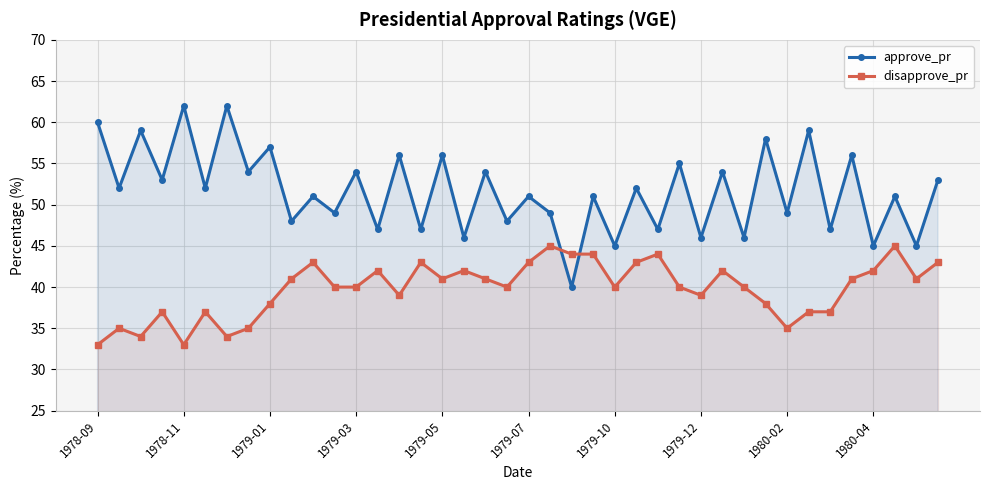

What is the average value of the disapprove_pr series?

40